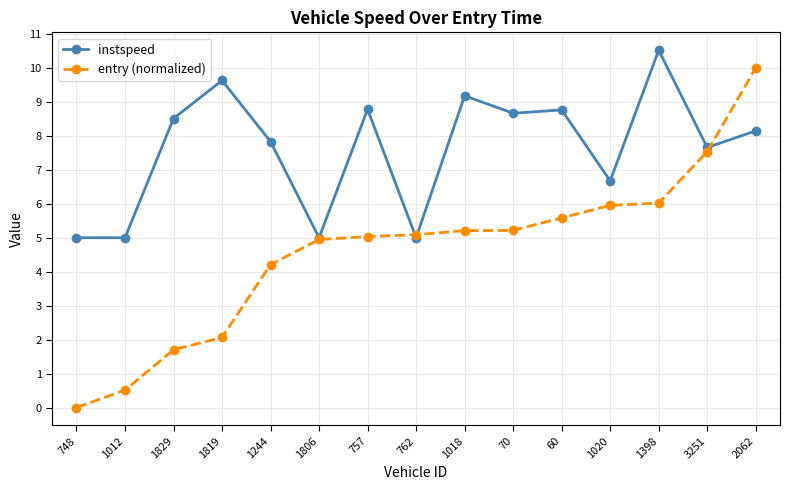

Does the chart display data point markers on the line(s)?

Yes